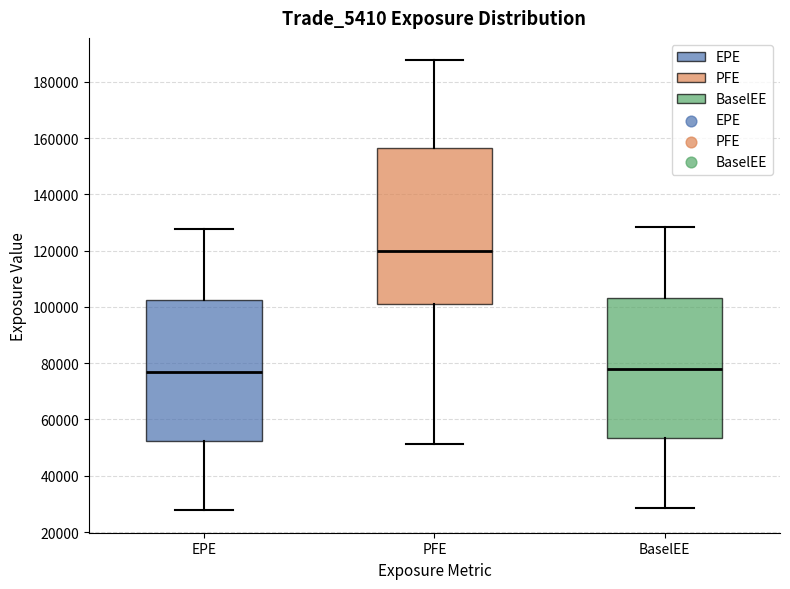

Reading left to right, transcribe this box plot: for each box, give where its median line is, the range the box spans, and where its two whiskers end, as read against the y-axis. The values are not printed on the chart, so give them approximately, as read against the axis.

EPE: median 76000, box 52000 to 102000, whiskers 28000 to 128000
PFE: median 120000, box 100000 to 156000, whiskers 52000 to 188000
BaselEE: median 78000, box 54000 to 104000, whiskers 28000 to 128000